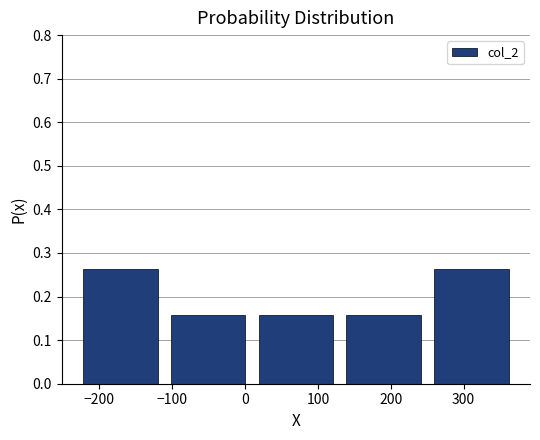

How tall is the bar that spans -110 to 10 on the x-axis? Neither the bar edges nor the heights are printed on the chart, so give them approximately, as read against the axes.

0.16